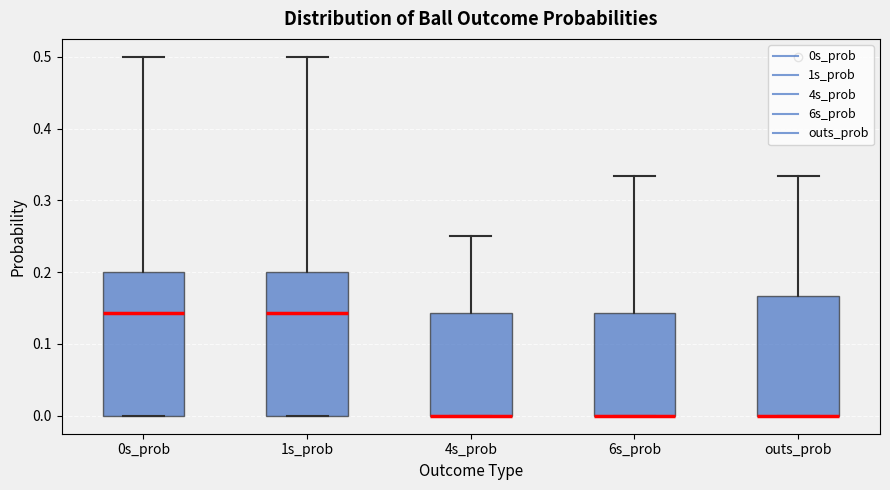

Where is the upper edge of the box for 4s_prob on the y-axis? The values are not printed on the chart, so give them approximately, as read against the axis.

0.14